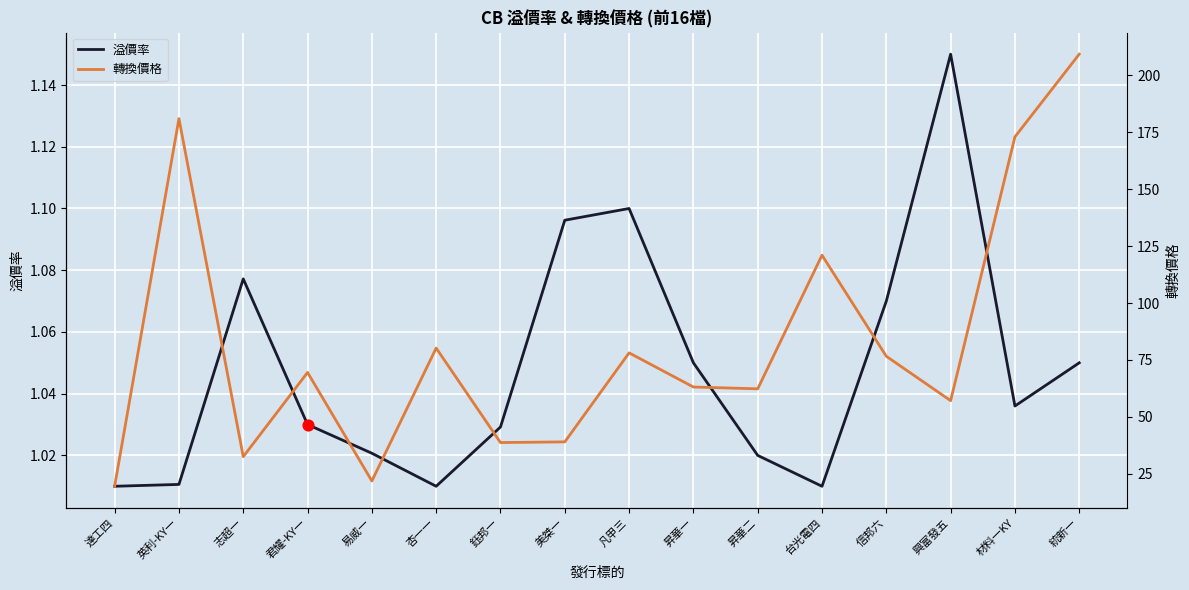

What are all the series names shown in the legend?

溢價率, 轉換價格